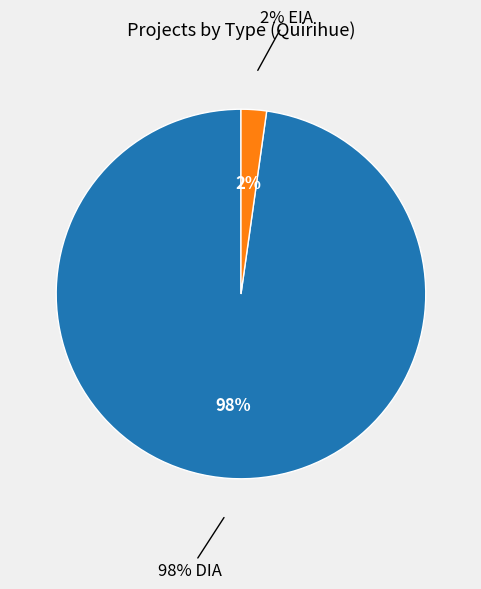

Which category has the smallest portion of the pie?

EIA